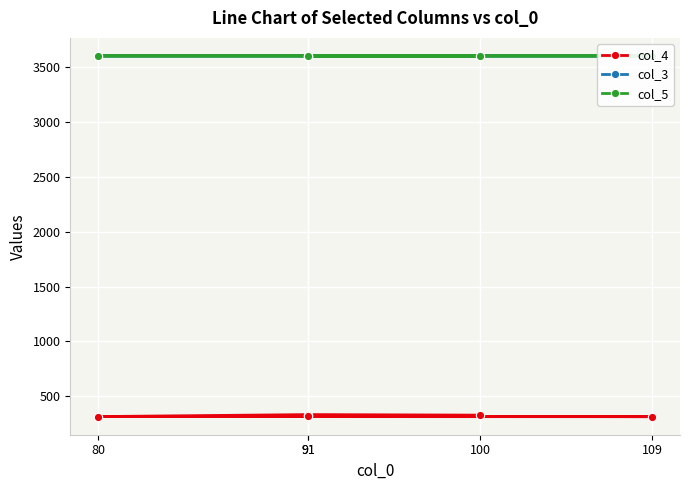

Is it true that col_3 equals 1090.5 at 91?

False